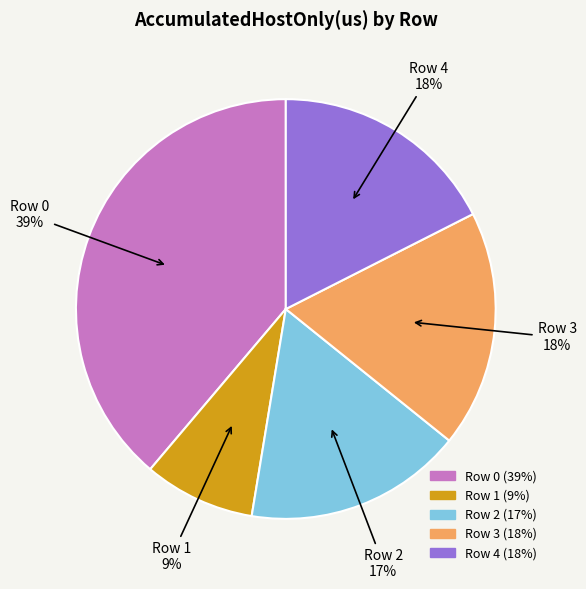

Do Row 4 and Row 0 together represent more than half of the pie?

Yes